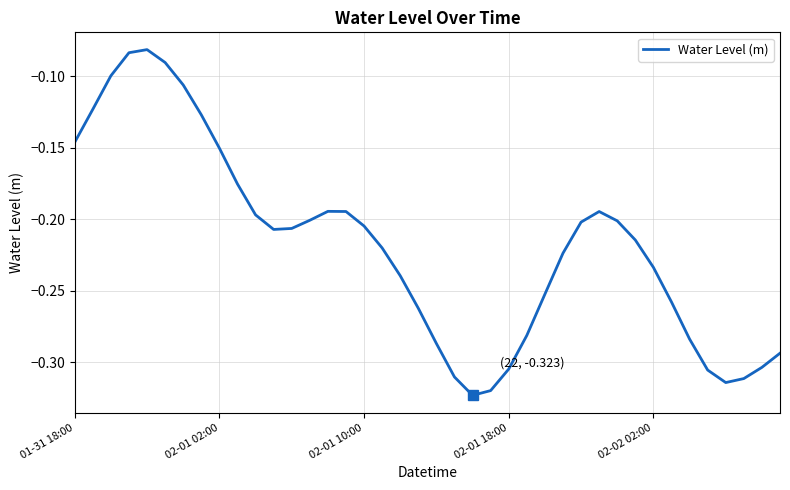

How many categories are shown in the chart?

40